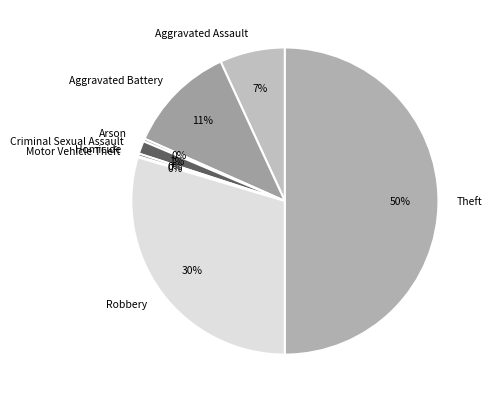

To the nearest percent, what is the combined percentage of Aggravated Battery and Aggravated Assault?

18%